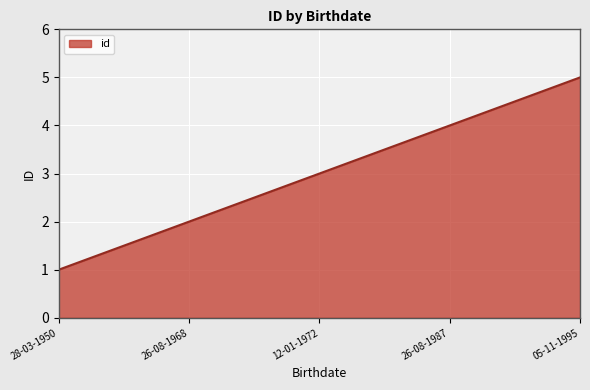

What is the greatest value displayed?

5